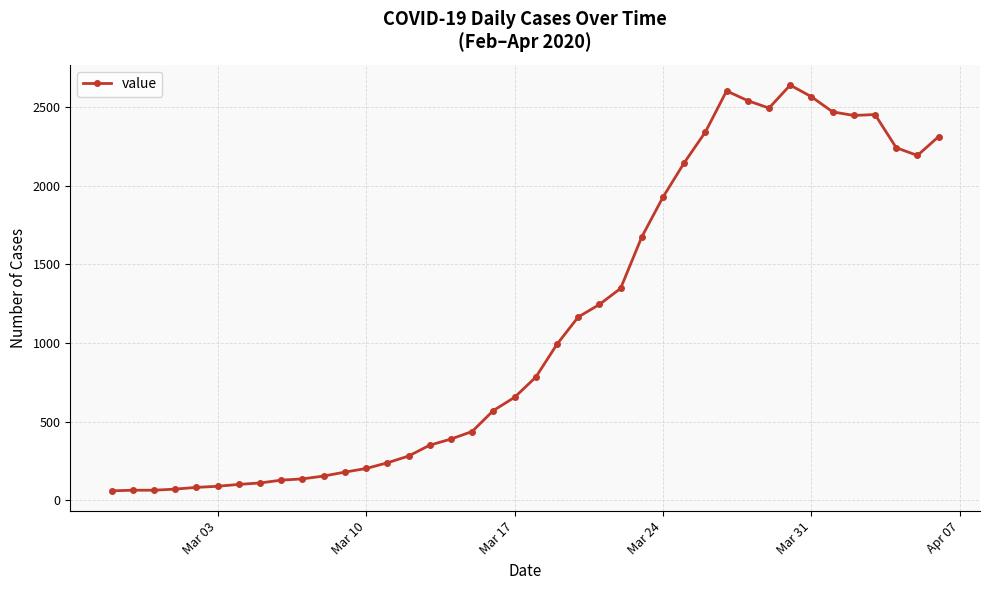

What is the sum of all values?

44949